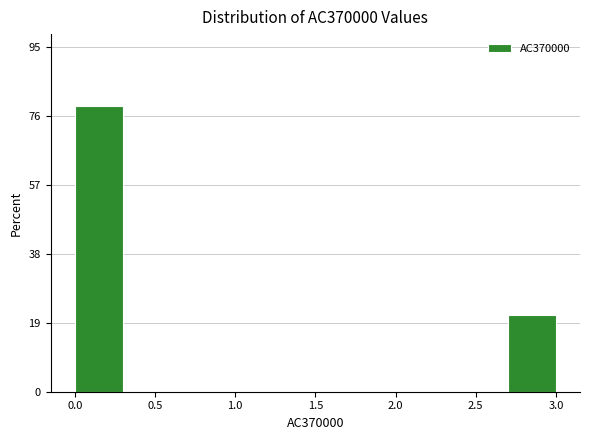

Reading left to right, transcribe this chart: for each bar, give the range it covers on the x-axis and its height. The values are not printed on the chart, so give them approximately, as read against the axis.

0.0 to 0.3: 78
0.3 to 0.6: 0
0.6 to 0.9: 0
0.9 to 1.2: 0
1.2 to 1.5: 0
1.5 to 1.8: 0
1.8 to 2.1: 0
2.1 to 2.4: 0
2.4 to 2.7: 0
2.7 to 3.0: 22